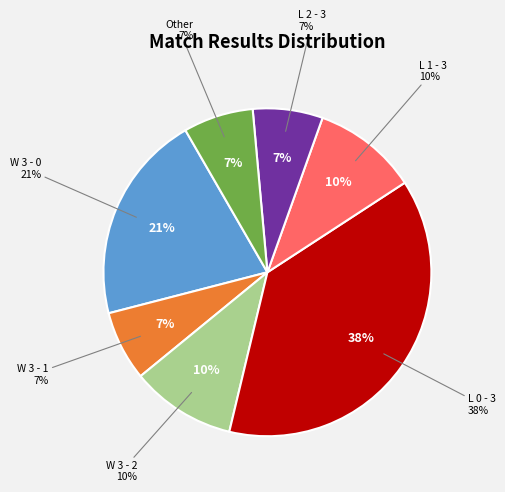

What is the change in value from W 3 - 0 to W 3 - 2?

-3